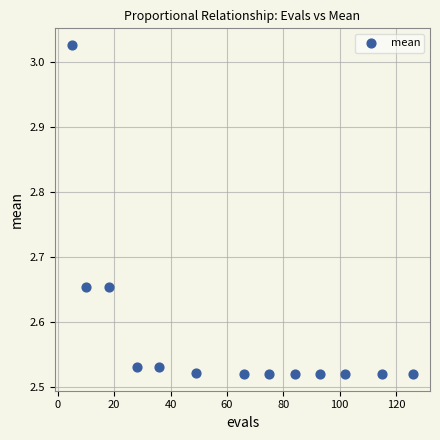

What is the range of X values (max minus min)?

121.0